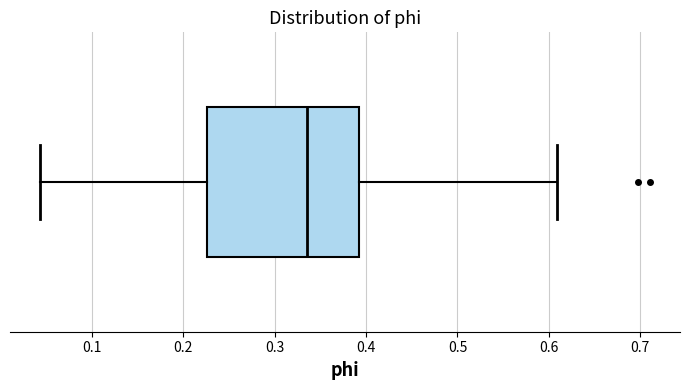

Read this box plot against the x-axis: the position of the median line, the range covered by the box, and the ends of both whiskers. The values are not printed on the chart, so give them approximately, as read against the axis.

median 0.33, box 0.23 to 0.39, whiskers 0.04 to 0.61